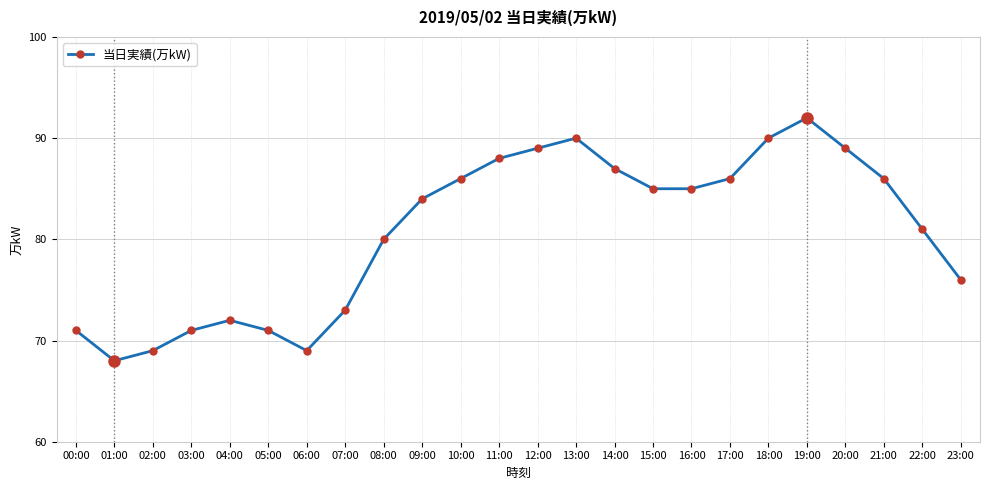

Between 19:00 and 01:00, which is larger?

19:00